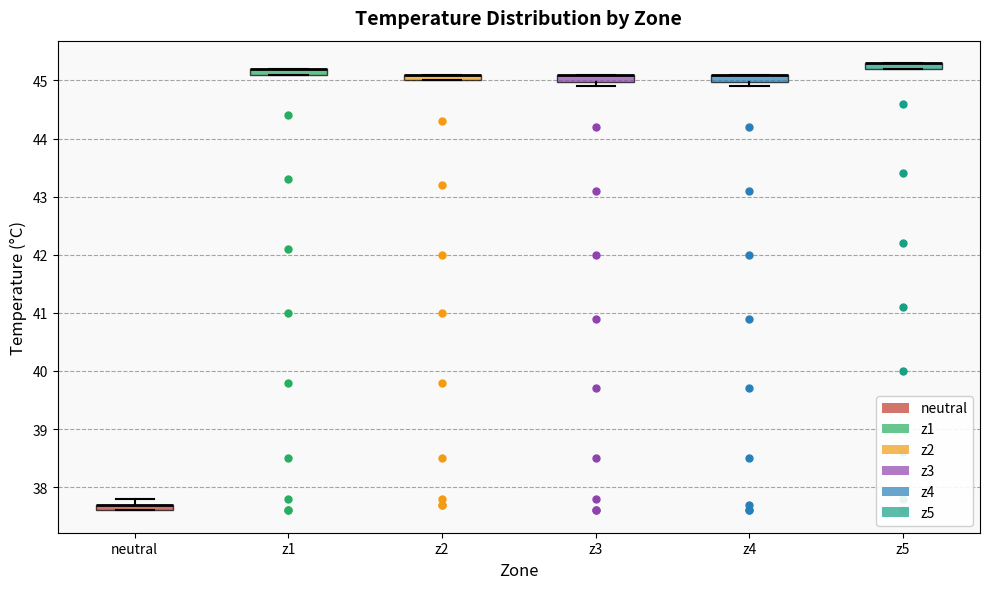

Where is the upper edge of the box for neutral on the y-axis? The values are not printed on the chart, so give them approximately, as read against the axis.

37.7